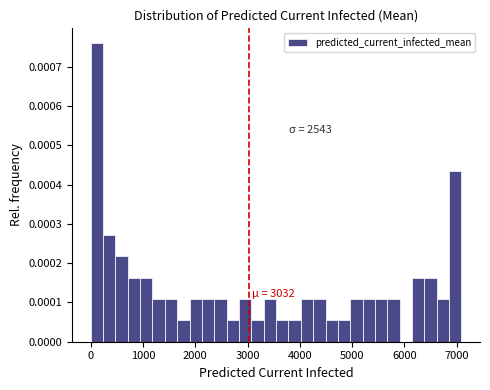

Around what value on the x-axis is the tallest bar? Give the approximate position of its centre, as read against the axis.

100